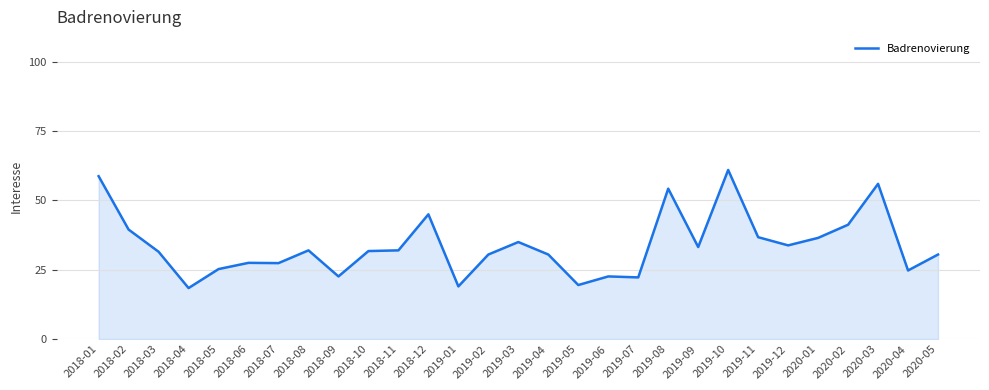

Does the chart display data point markers on the line(s)?

No